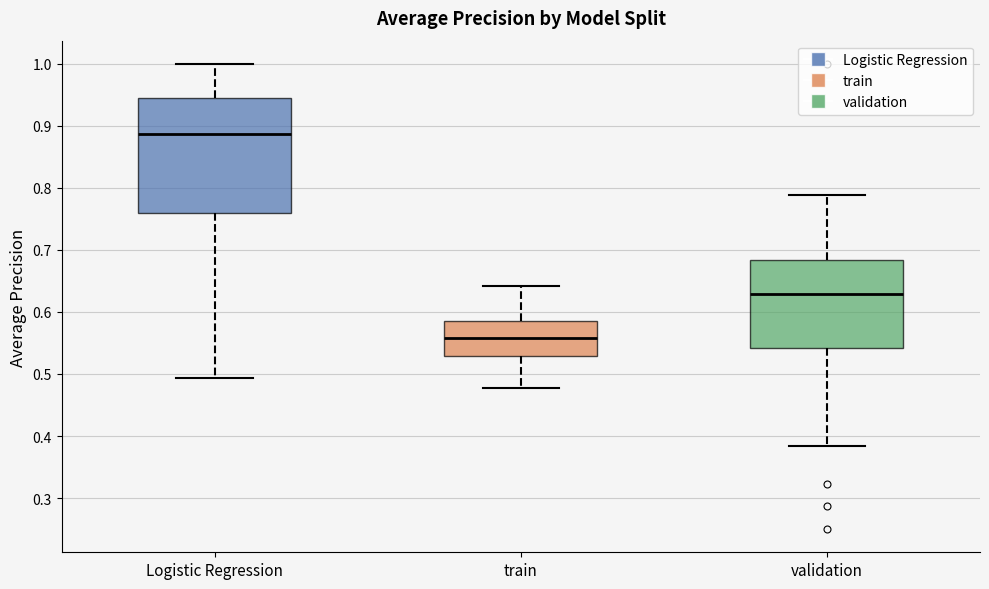

Comparing the boxes themselves (not the whiskers), which one is the tallest?

Logistic Regression